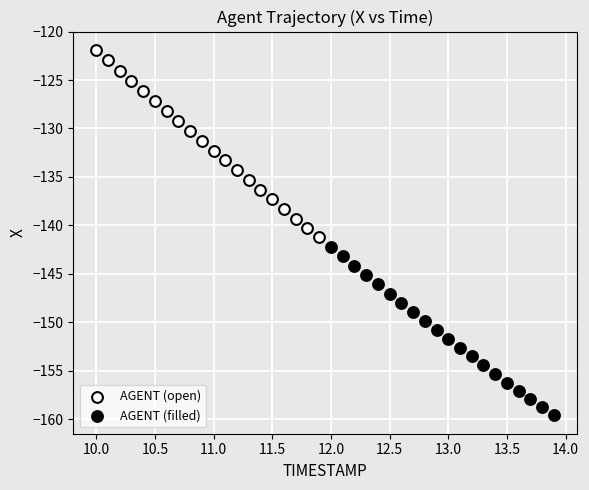

Which series contains the highest Y value?

AGENT (open)